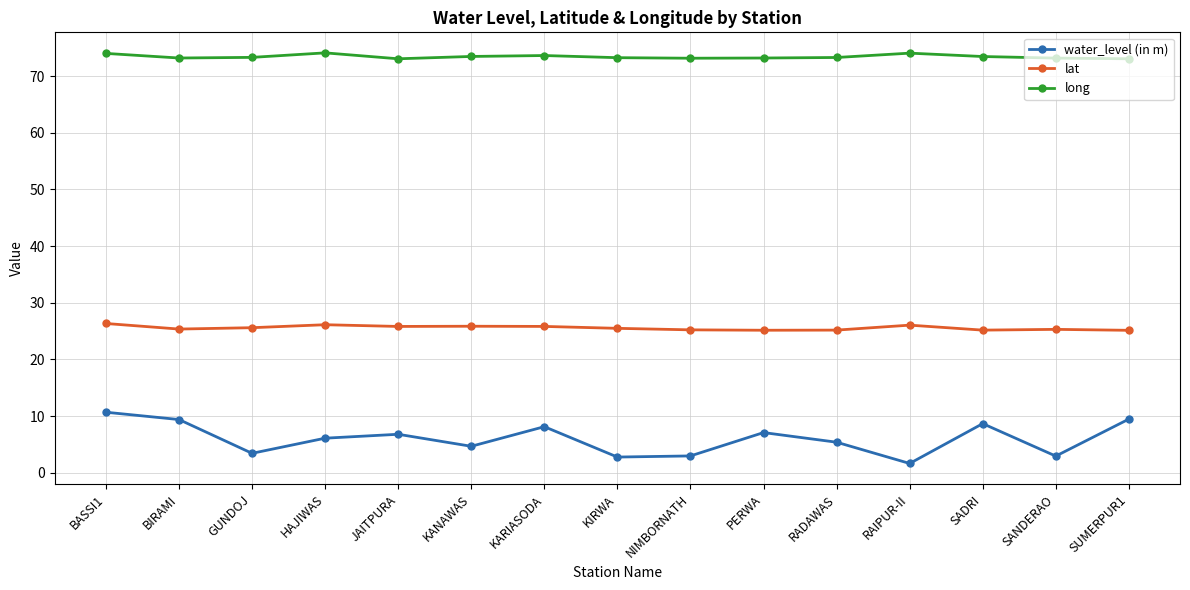

What is the average value of the lat series?

25.6